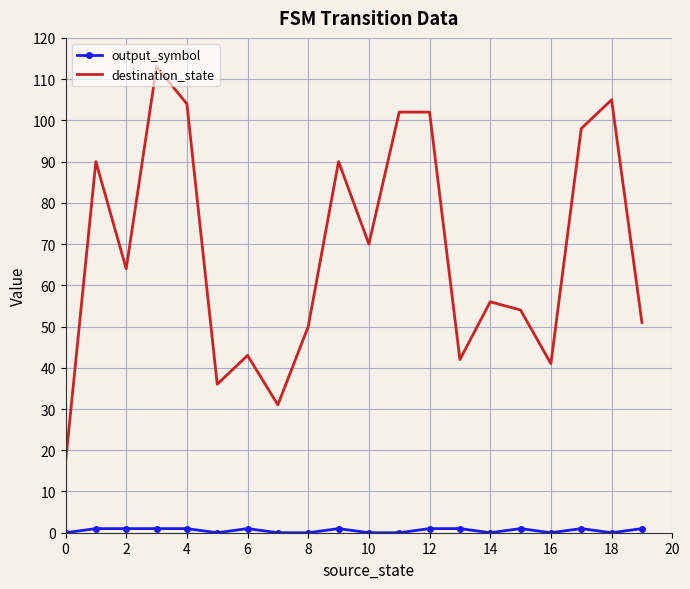

What is the lowest value of the destination_state series?

17